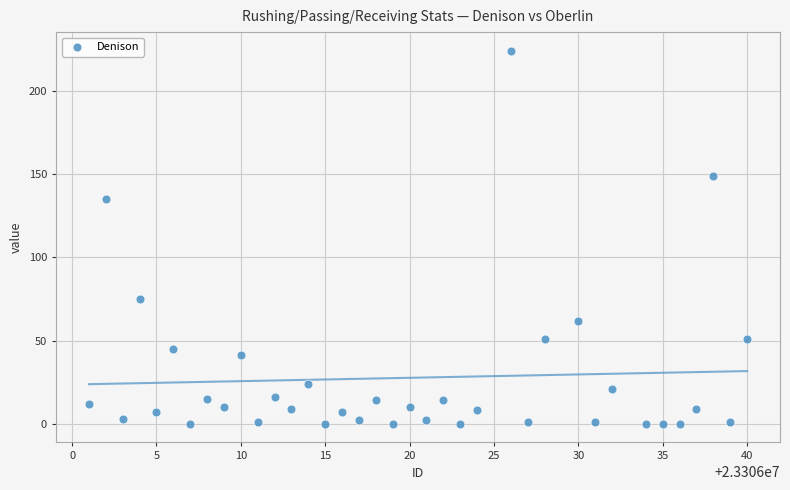

What is the range of Y values (max minus min)?

224